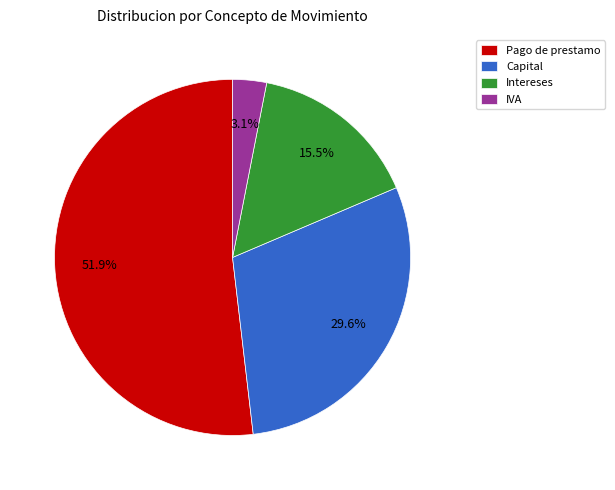

To the nearest percent, what is the average slice percentage?

25%